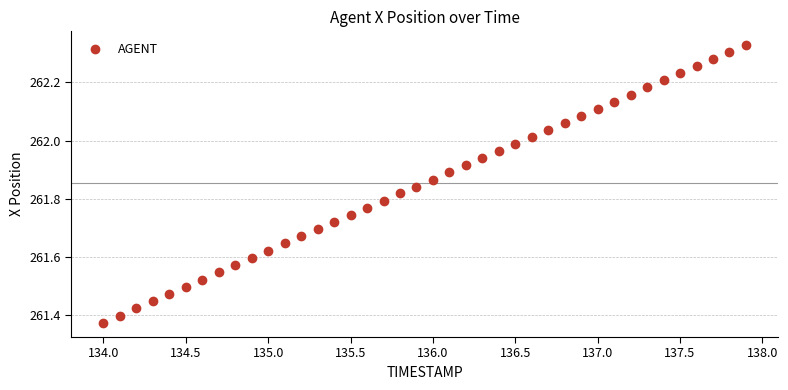

What is the range of Y values (max minus min)?

1.0